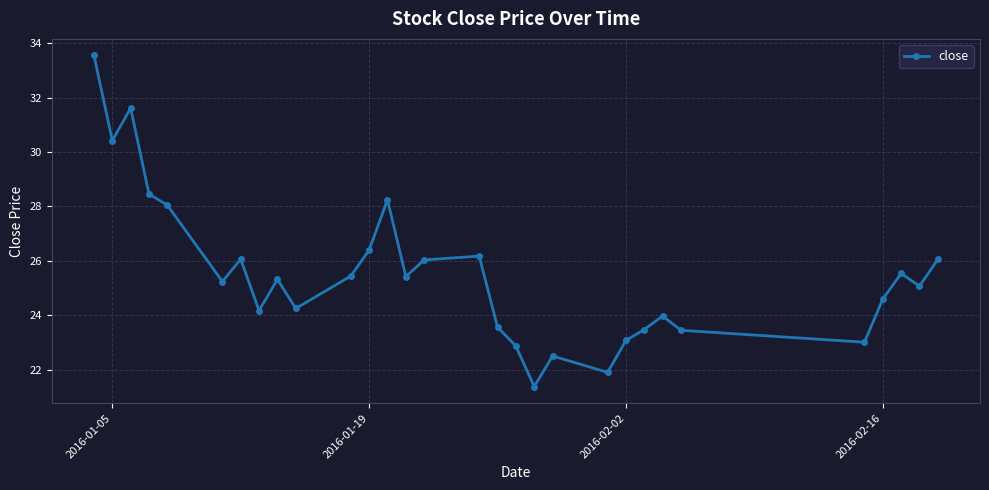

How many points are lower than both their immediate neighbors (excluding endpoints)?

9